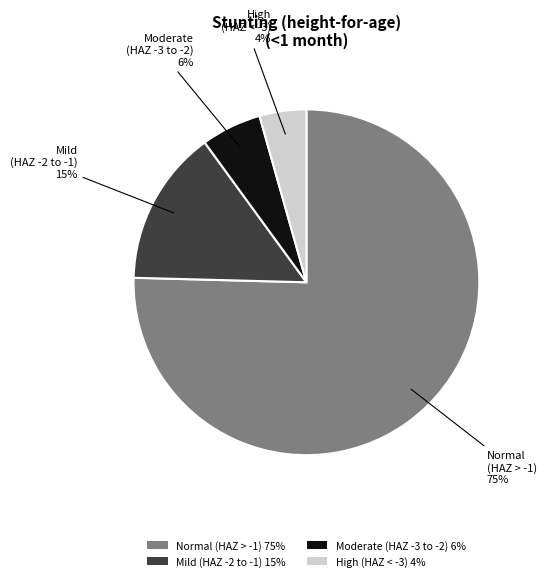

What is the majority slice?

Normal (HAZ > -1) 75%